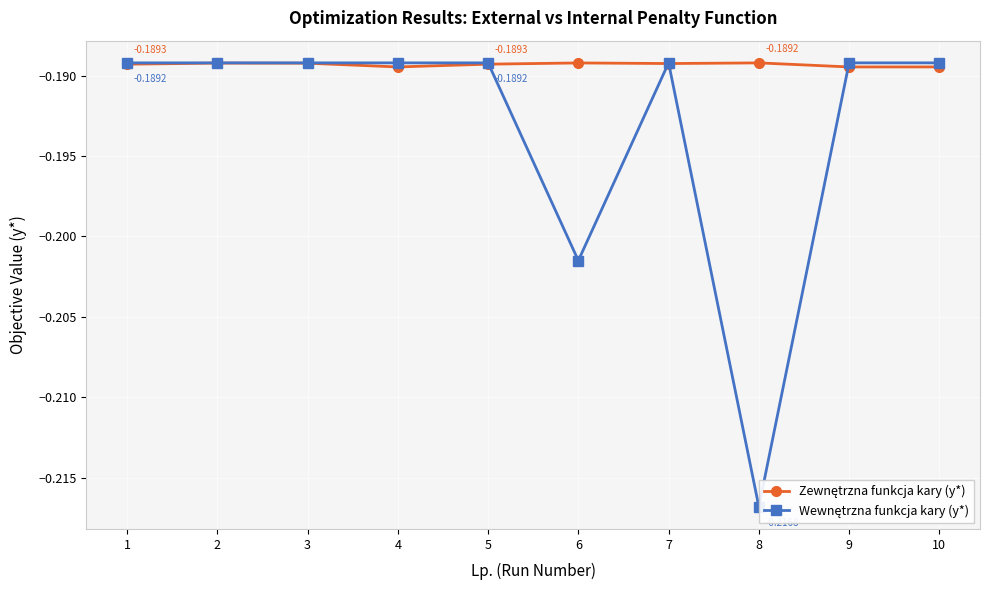

The value of Zewnętrzna funkcja kary (y*) at 5 is -0.2. True or false?

True